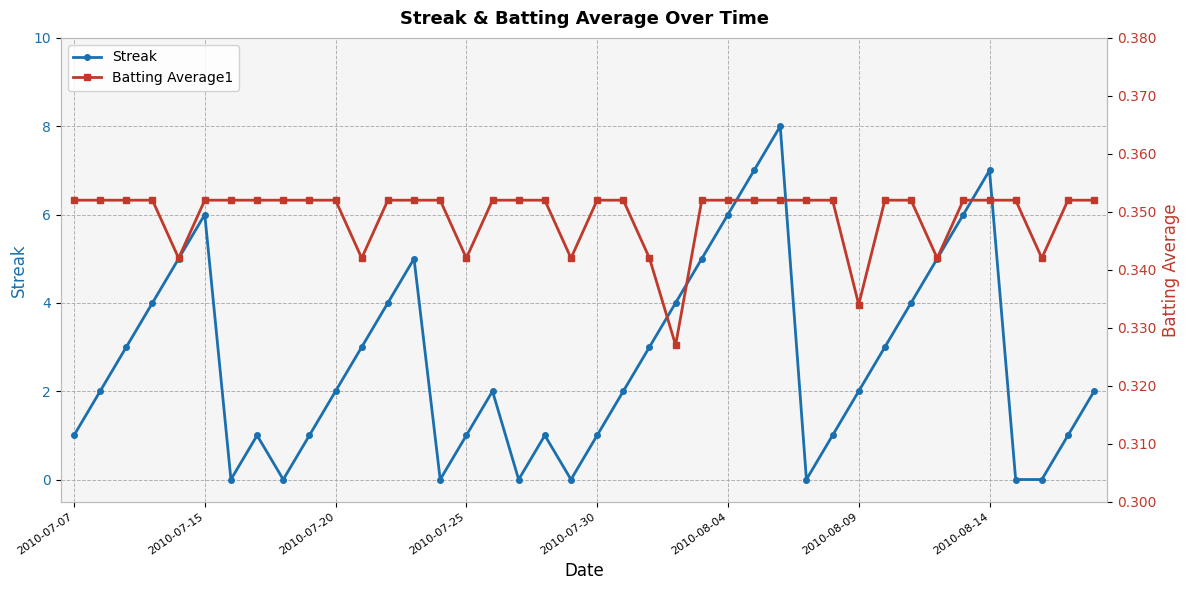

What is the sum of the Streak values at 28 and 31?

3.0